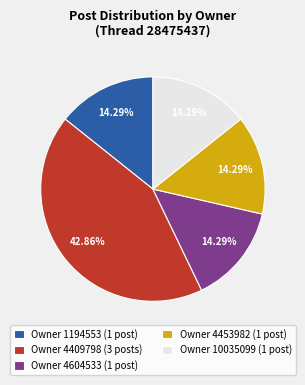

Count the number of slices in the pie.

5